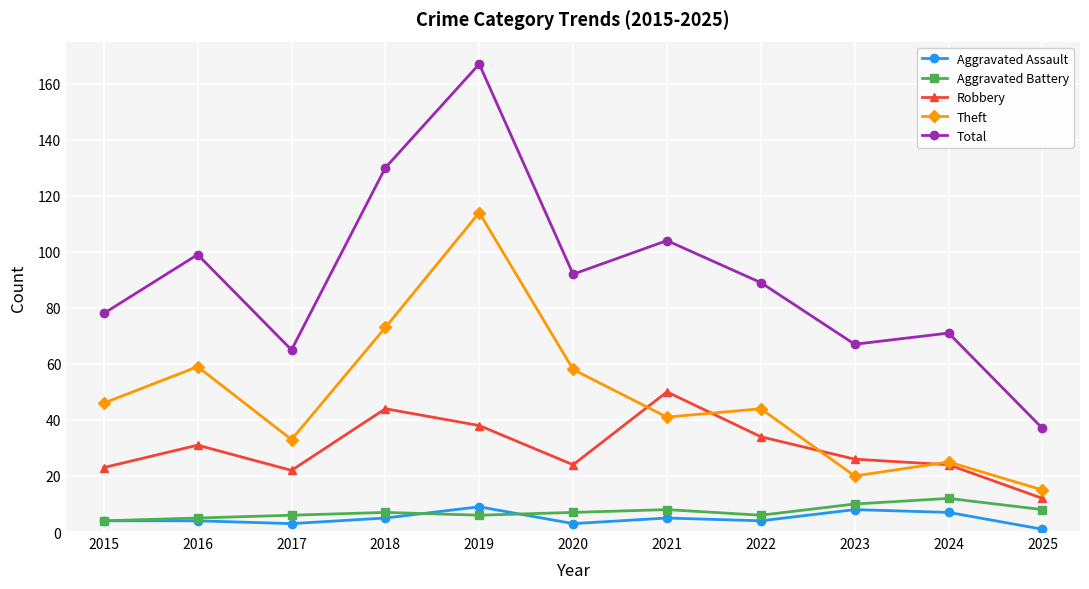

What is the highest value of the Robbery series?

50